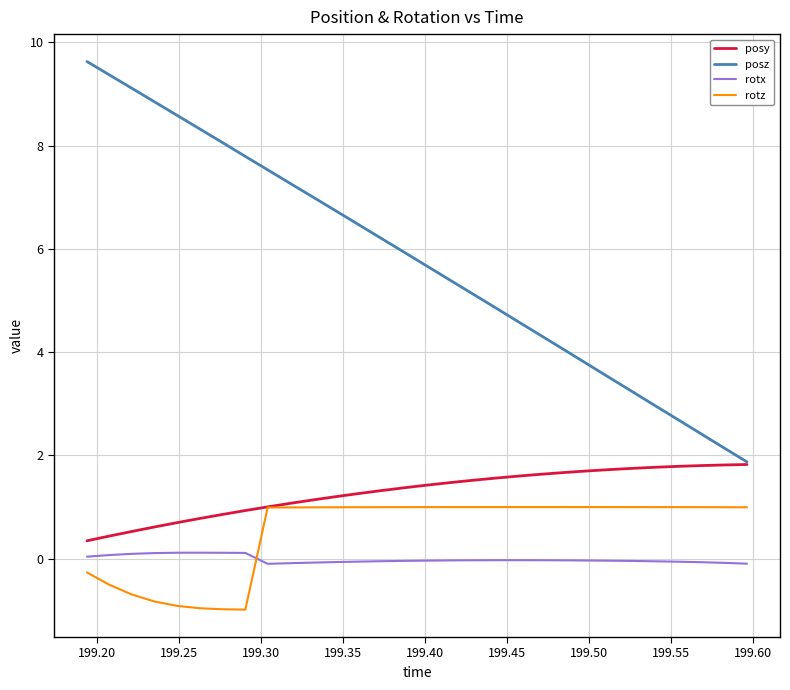

What is the lowest value of the rotz series?

-1.0